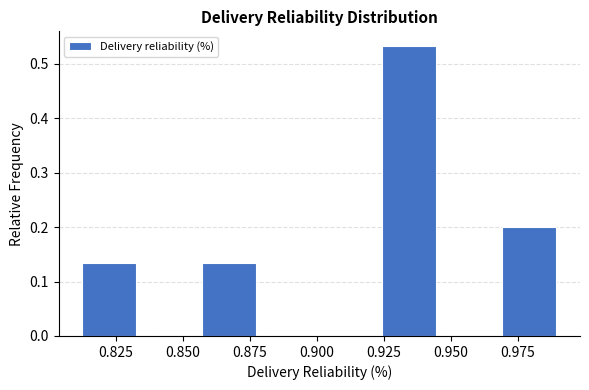

Reading left to right, list every bar in this chart as the range it spans on the x-axis followed by its height. Neither the bar edges nor the heights are printed on the chart, so give them approximately, as read against the axes.

0.815 to 0.835: 0.13
0.835 to 0.855: 0
0.855 to 0.880: 0.13
0.880 to 0.900: 0
0.900 to 0.925: 0
0.925 to 0.945: 0.53
0.945 to 0.970: 0
0.970 to 0.990: 0.20